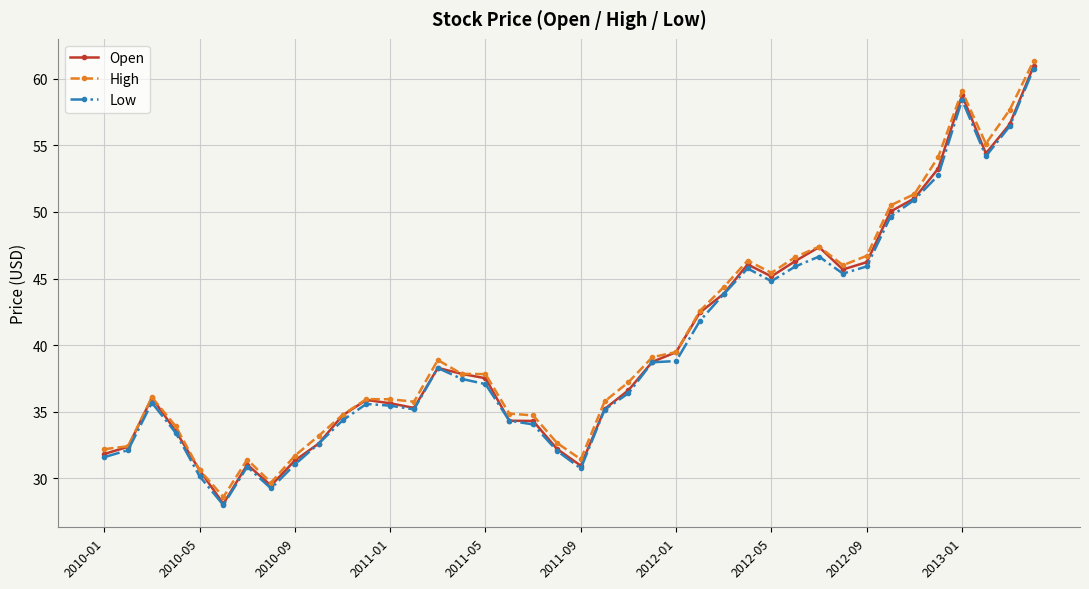

In Open, how many points are higher than both neighbors (excluding endpoints)?

7